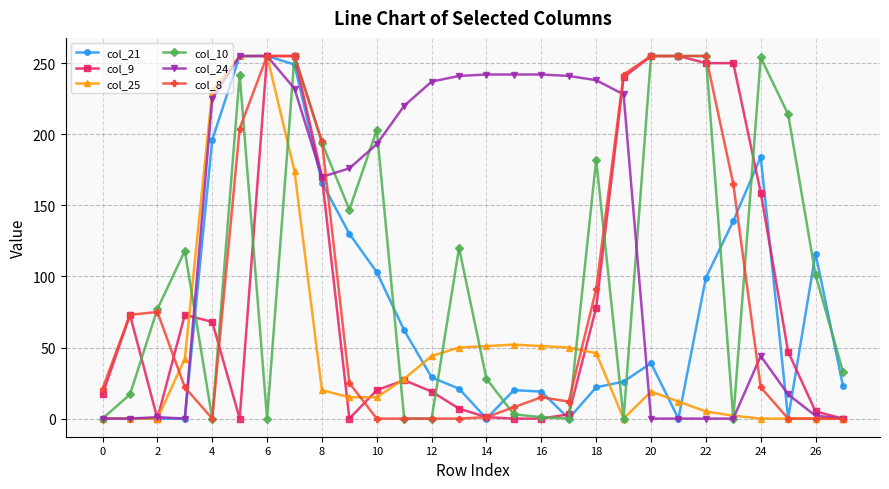

Which series has the largest total across all categories?

col_24